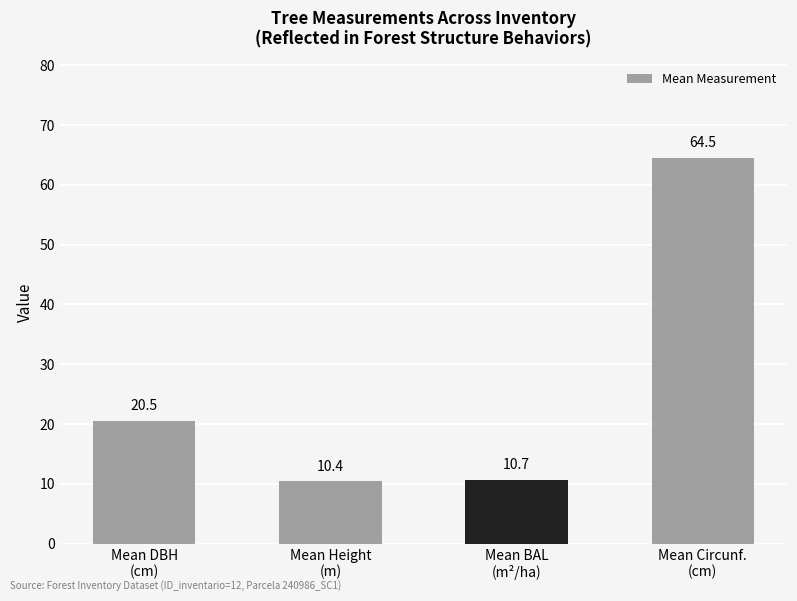

Is it true that the value at Mean BAL
(m²/ha) is 10.7?

True